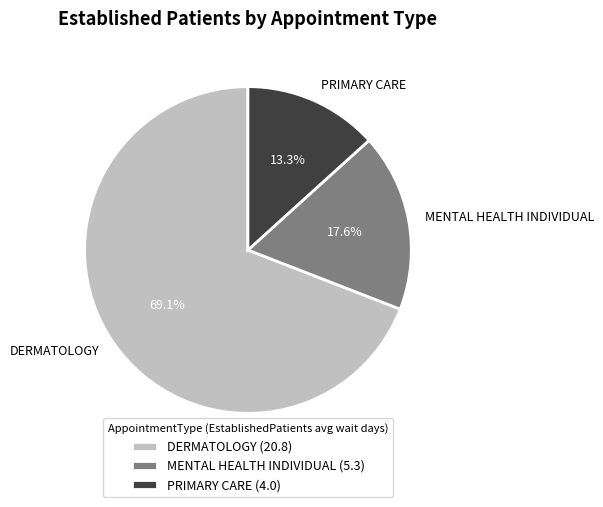

Between PRIMARY CARE and DERMATOLOGY, which is larger?

DERMATOLOGY